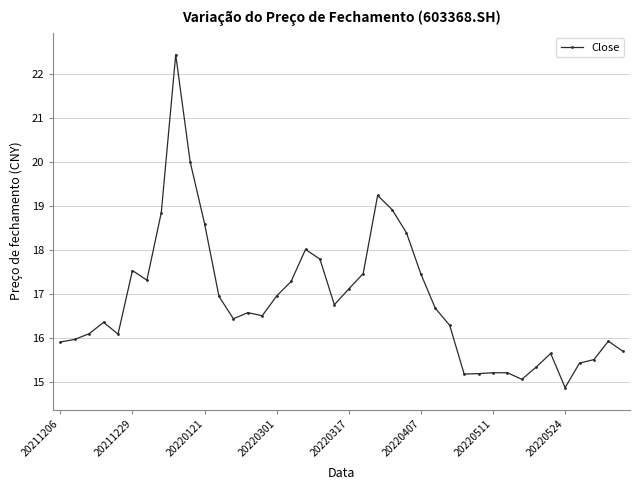

True or false: there are more than 0 points higher than both neighbors.

True